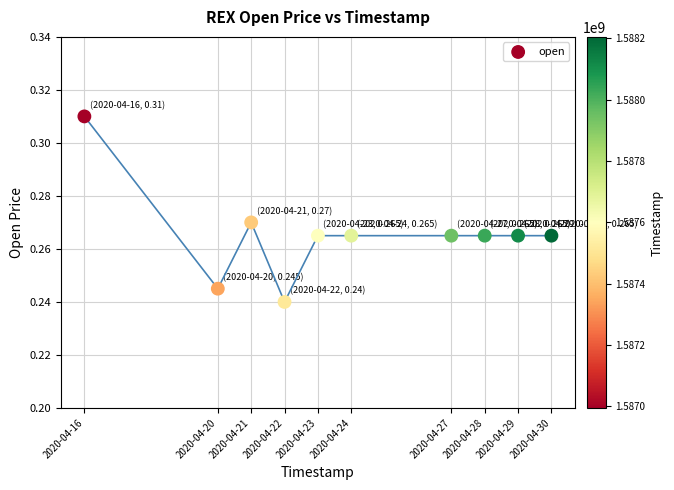

What is the average X value?

1587686400.0